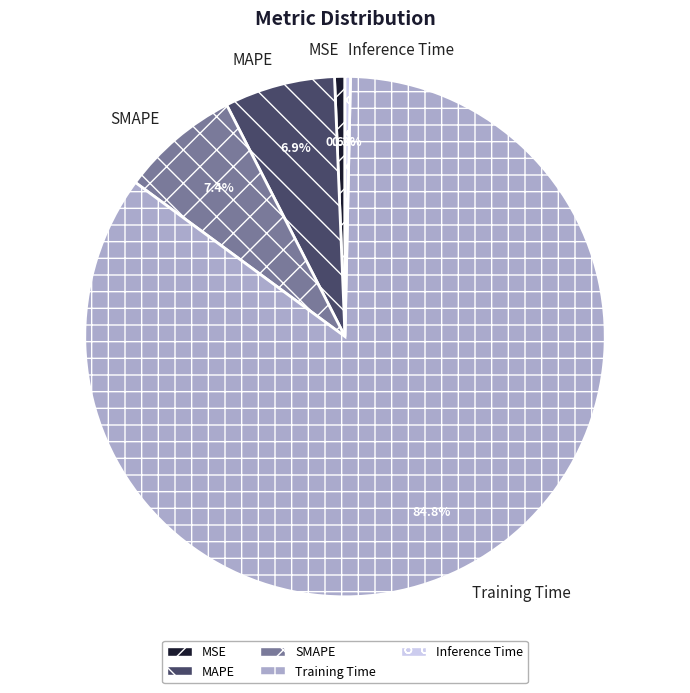

What is the total percentage of Inference Time and MAPE?

7.2%